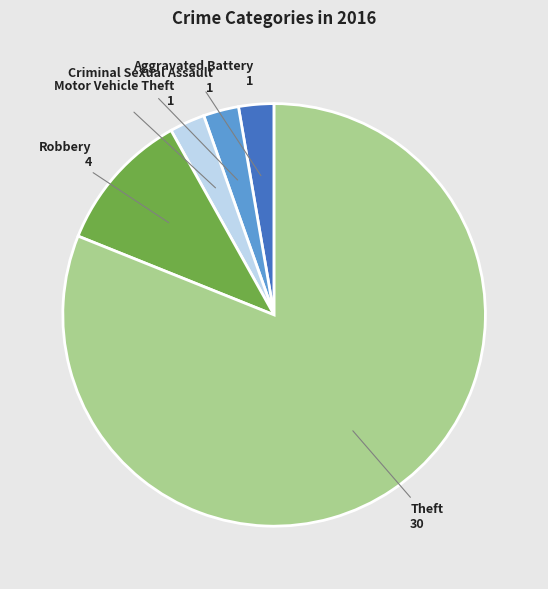

Is there any slice that represents more than half of the pie?

Yes